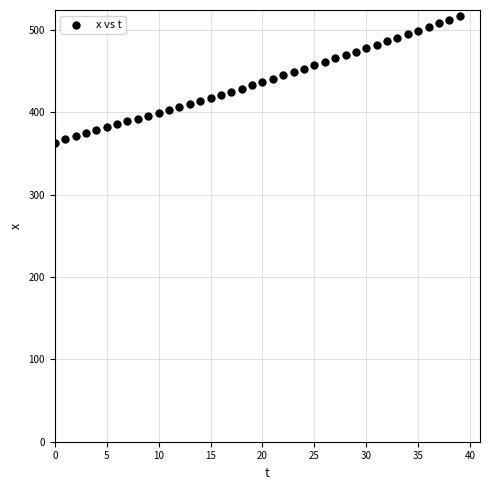

What is the range of Y values (max minus min)?

153.5